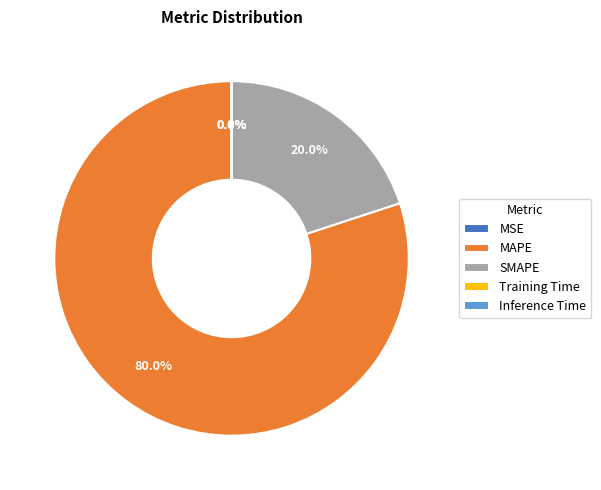

What is the largest slice in the pie chart?

MAPE